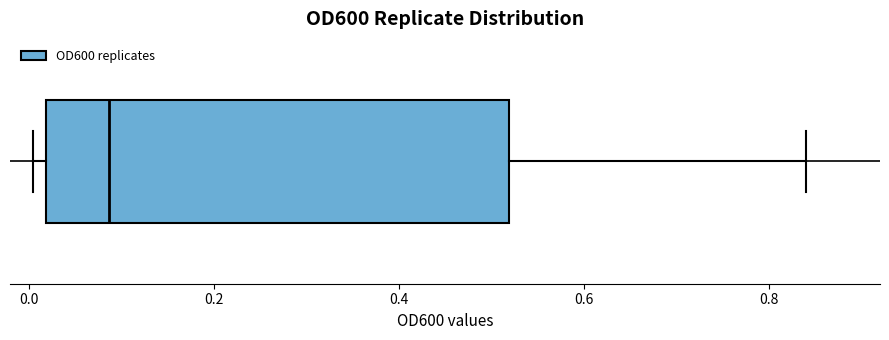

Transcribe this box plot: give where the median line is, the range the box spans, and where the two whiskers end, as read against the x-axis. The values are not printed on the chart, so give them approximately, as read against the axis.

median 0.08, box 0.02 to 0.52, whiskers 0.00 to 0.84